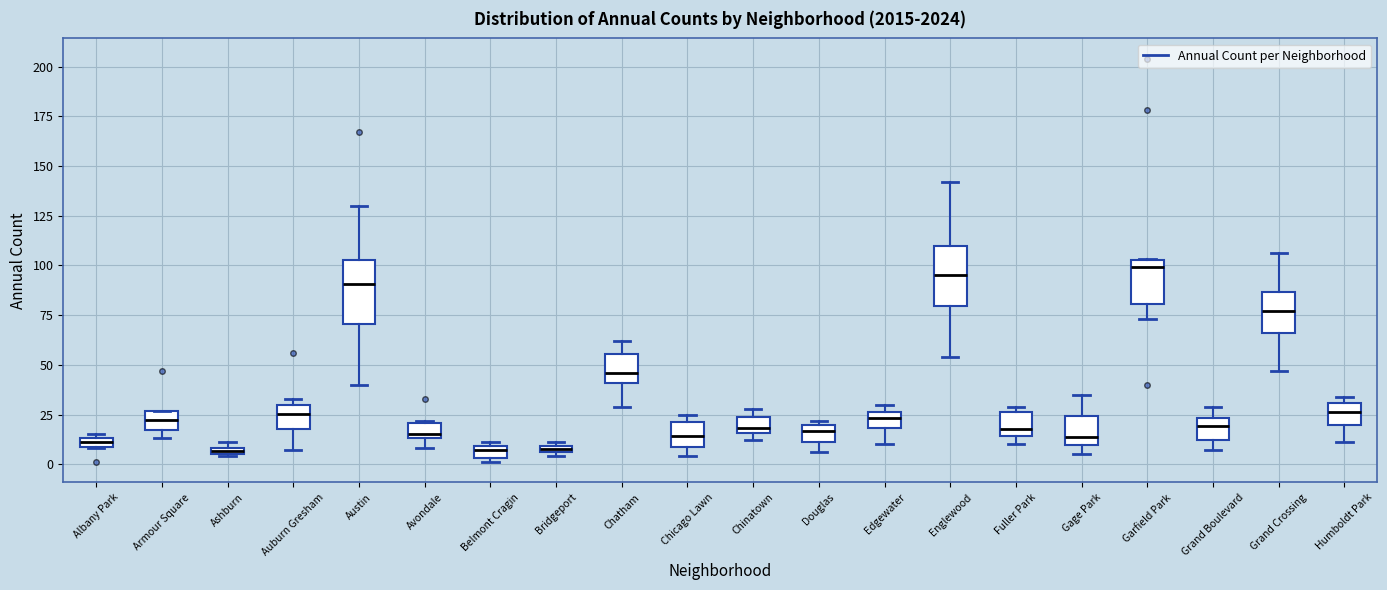

Where is the lower edge of the box for Chicago Lawn on the y-axis? The values are not printed on the chart, so give them approximately, as read against the axis.

10